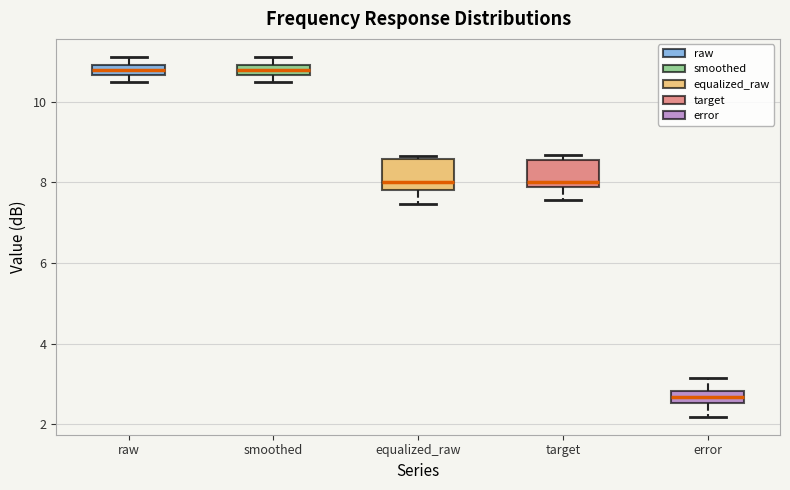

Where is the lower edge of the box for smoothed on the y-axis? The values are not printed on the chart, so give them approximately, as read against the axis.

10.6